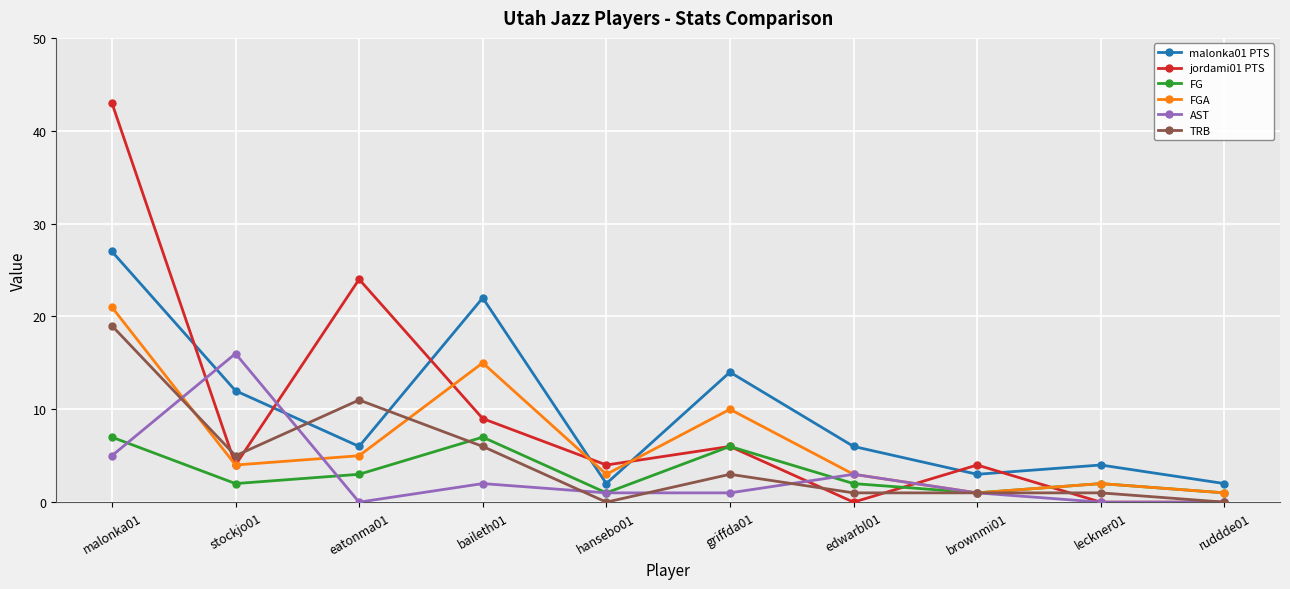

Which series changed the most between malonka01 and leckner01?

jordami01 PTS